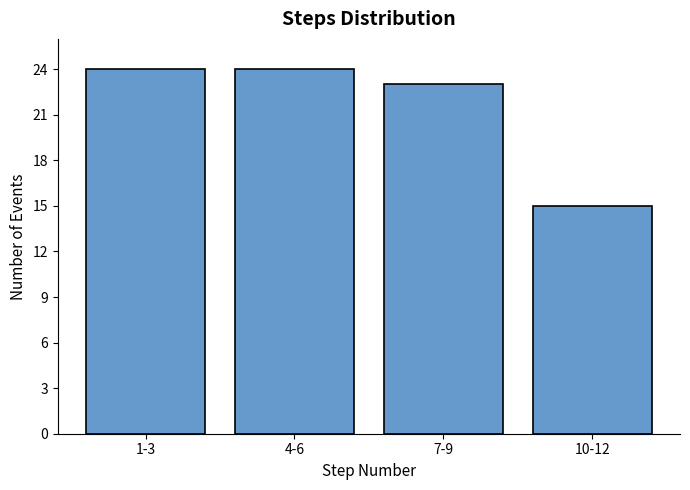

Reading left to right, list all the values displayed in this chart.

1-3=24	4-6=24	7-9=23	10-12=15